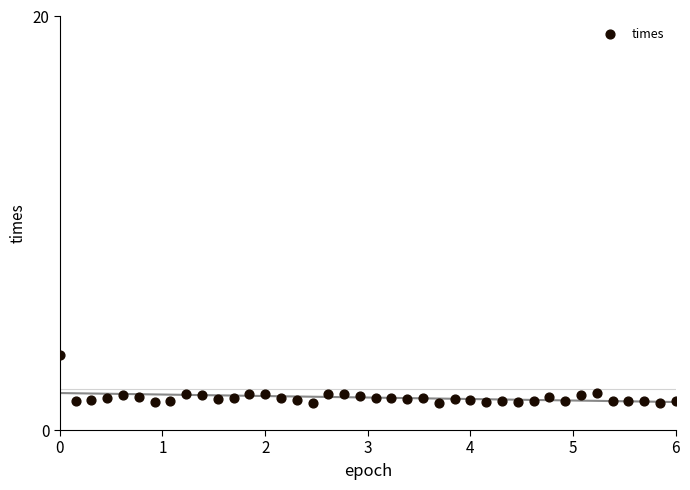

What is the range of X values (max minus min)?

6.0